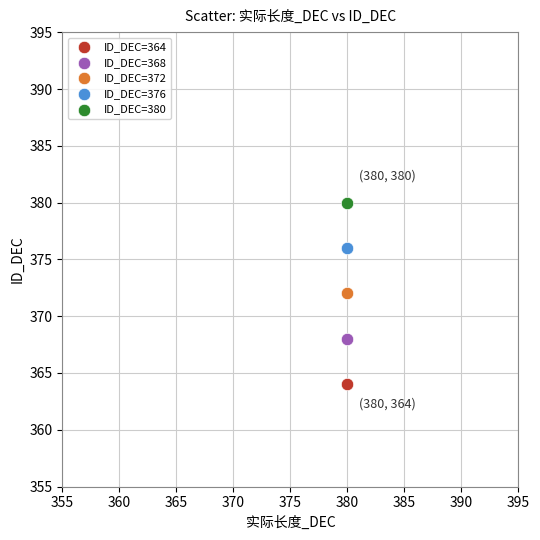

Across all data points, what is the average Y value?

372